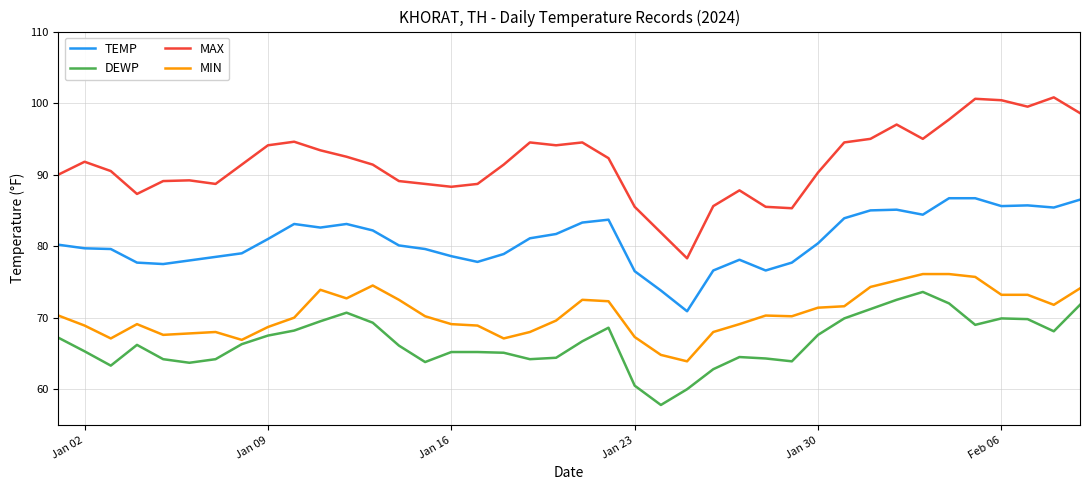

Rank the series by their average value, from highest to lowest.

MAX, TEMP, MIN, DEWP